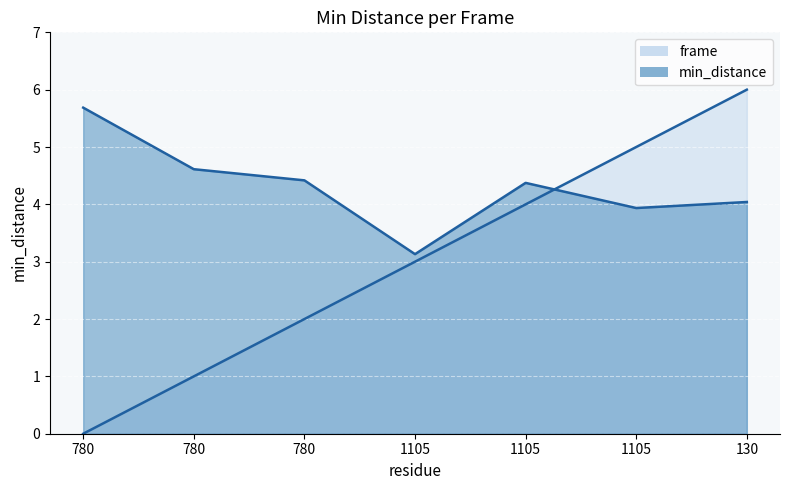

Reading right to left, what are all the values shown in this chart?

frame: 6.0	5.0	4.0	3.0	2.0	1.0	0.0
min_distance: 4.0	3.9	4.4	3.1	4.4	4.6	5.7